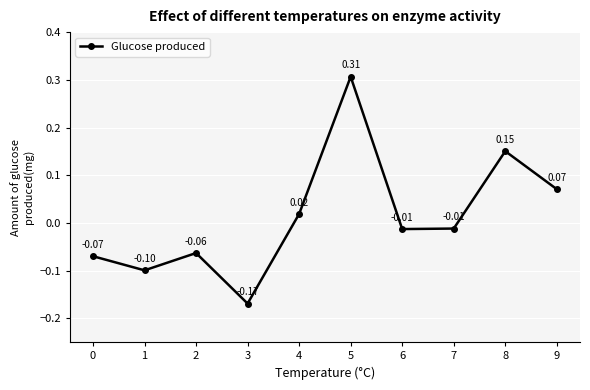

Which has a higher value, 2 or 5?

5